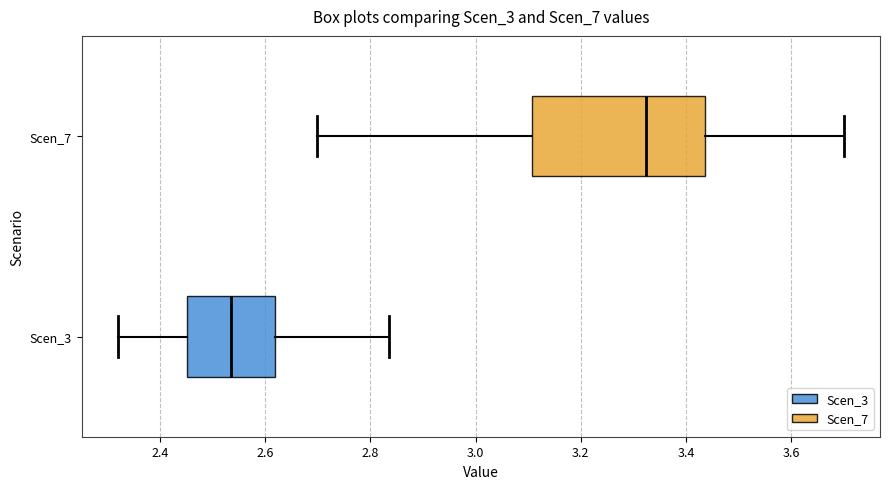

Reading bottom to top, read every box against the x-axis: the position of its median line, the range the box covers, and the ends of its whiskers. The values are not printed on the chart, so give them approximately, as read against the axis.

Scen_3: median 2.54, box 2.46 to 2.62, whiskers 2.32 to 2.84
Scen_7: median 3.32, box 3.10 to 3.44, whiskers 2.70 to 3.70